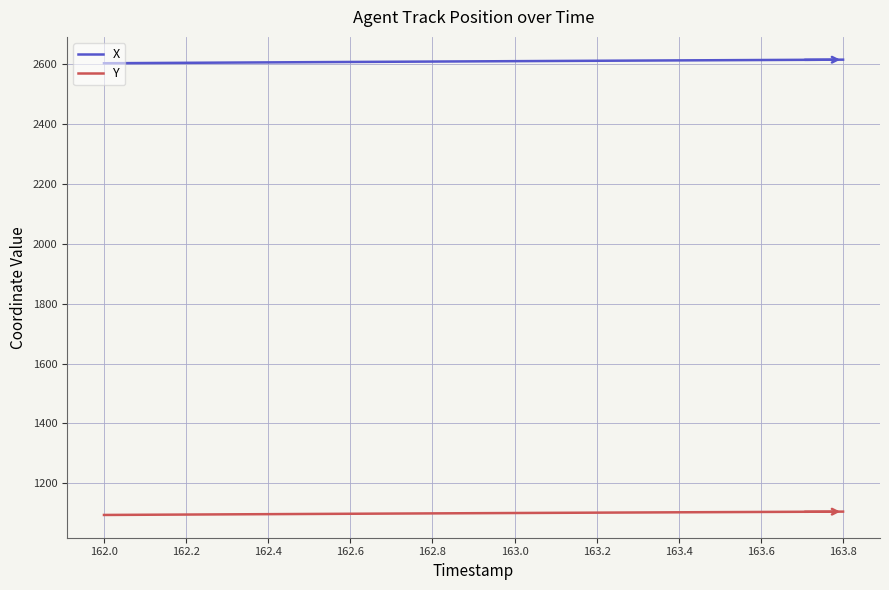

True or false: Y and X intersect in this chart.

False